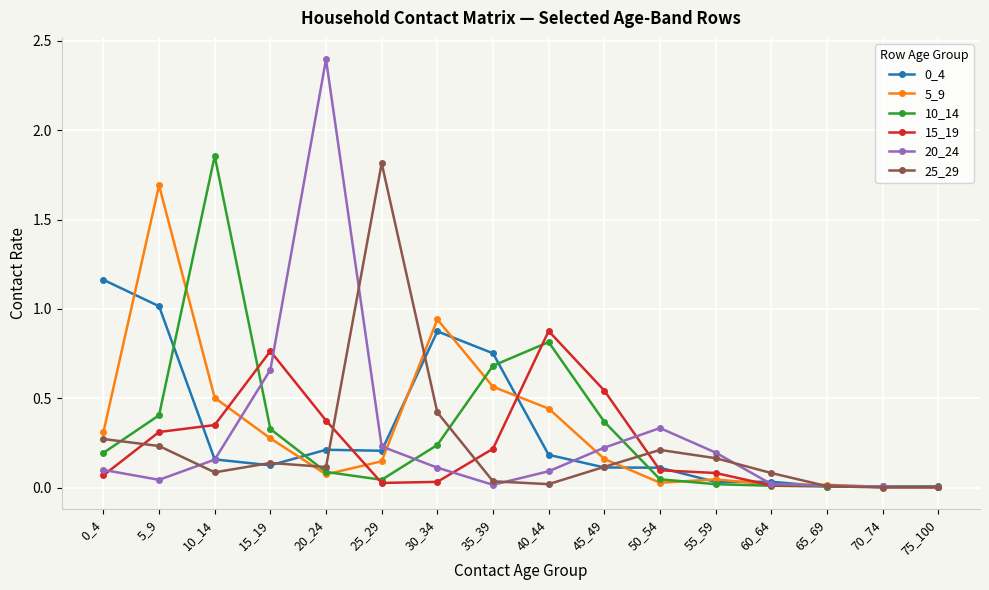

Count the number of data series in this chart.

6